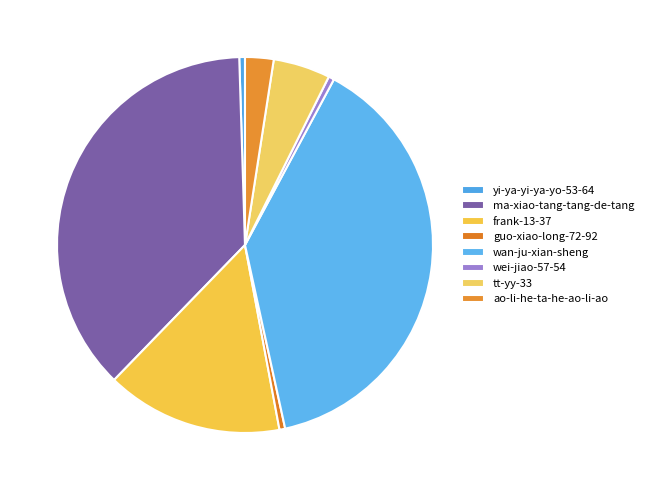

What percentage is the tt-yy-33 slice, to the nearest percent?

5%